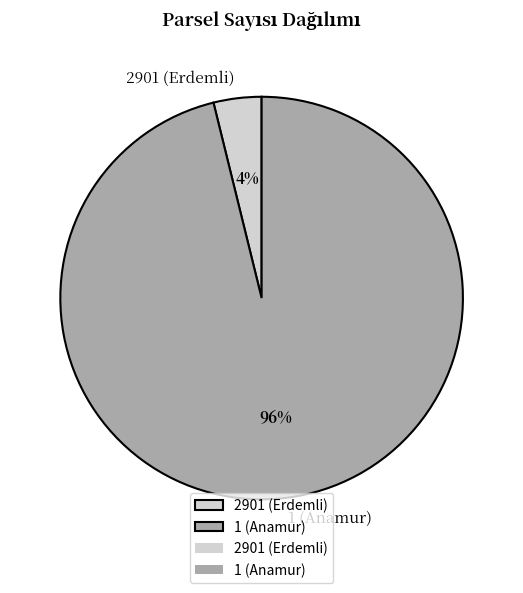

Which has a higher value, 1 (Anamur) or 2901 (Erdemli)?

1 (Anamur)